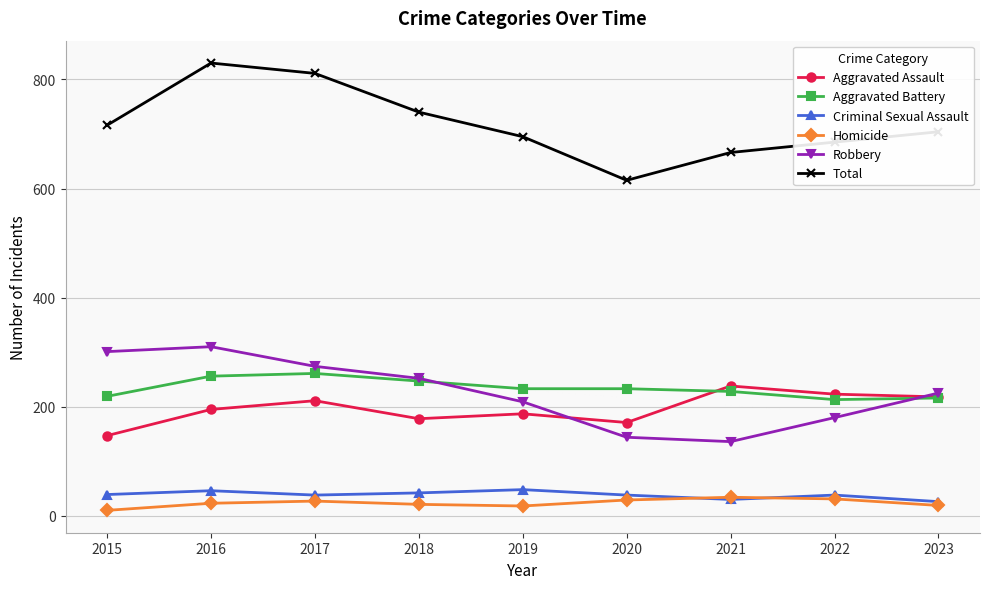

What is the total value across all series at 2016?

1660